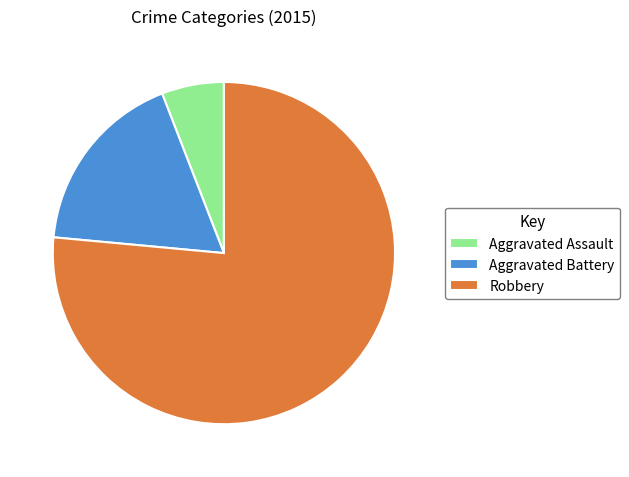

Is Robbery the majority of the pie?

Yes